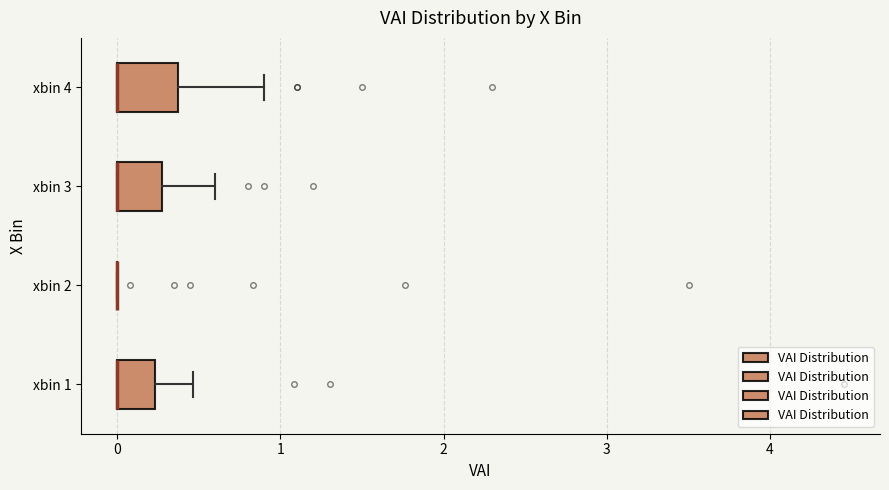

Reading bottom to top, transcribe this box plot: for each box, give where its median line is, the range the box spans, and where its two whiskers end, as read against the x-axis. The values are not printed on the chart, so give them approximately, as read against the axis.

xbin 1: median 0.0 (drawn on the box's left edge), box 0.0 to 0.2, whiskers 0.0 to 0.5
xbin 2: box collapsed to a line at 0.0, whiskers 0.0 to 0.0
xbin 3: median 0.0 (drawn on the box's left edge), box 0.0 to 0.3, whiskers 0.0 to 0.6
xbin 4: median 0.0 (drawn on the box's left edge), box 0.0 to 0.4, whiskers 0.0 to 0.9